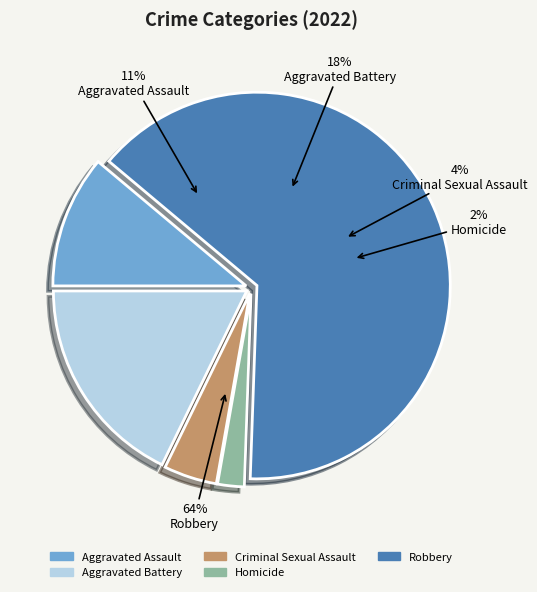

What is the largest slice in the pie chart?

Robbery